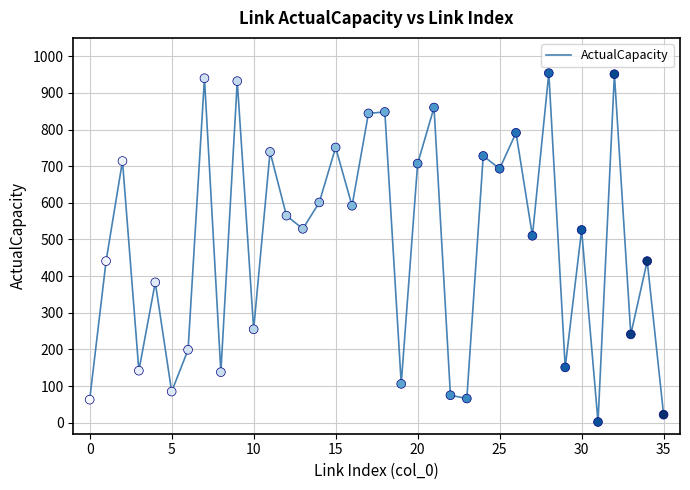

What is the difference between the maximum and minimum values?

952